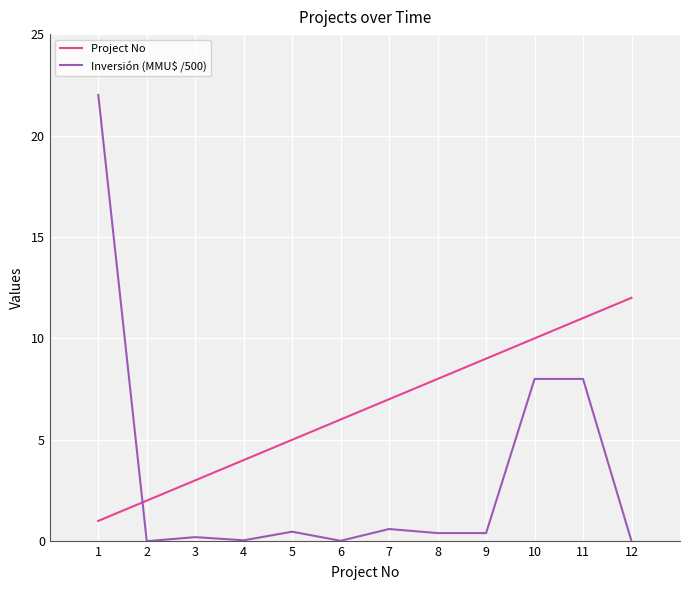

Which series has the largest range (max minus min)?

Inversión (MMU$ /500)